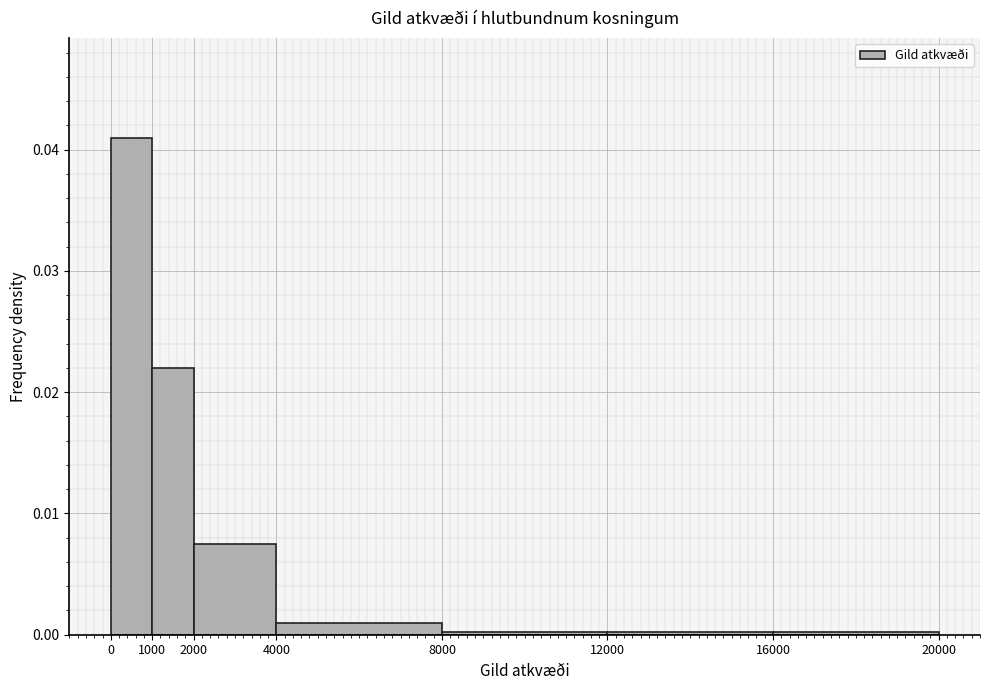

What is the height of the bar covering 1000 to 2000 on the x-axis? The values are not printed on the chart, so give them approximately, as read against the axis.

0.022